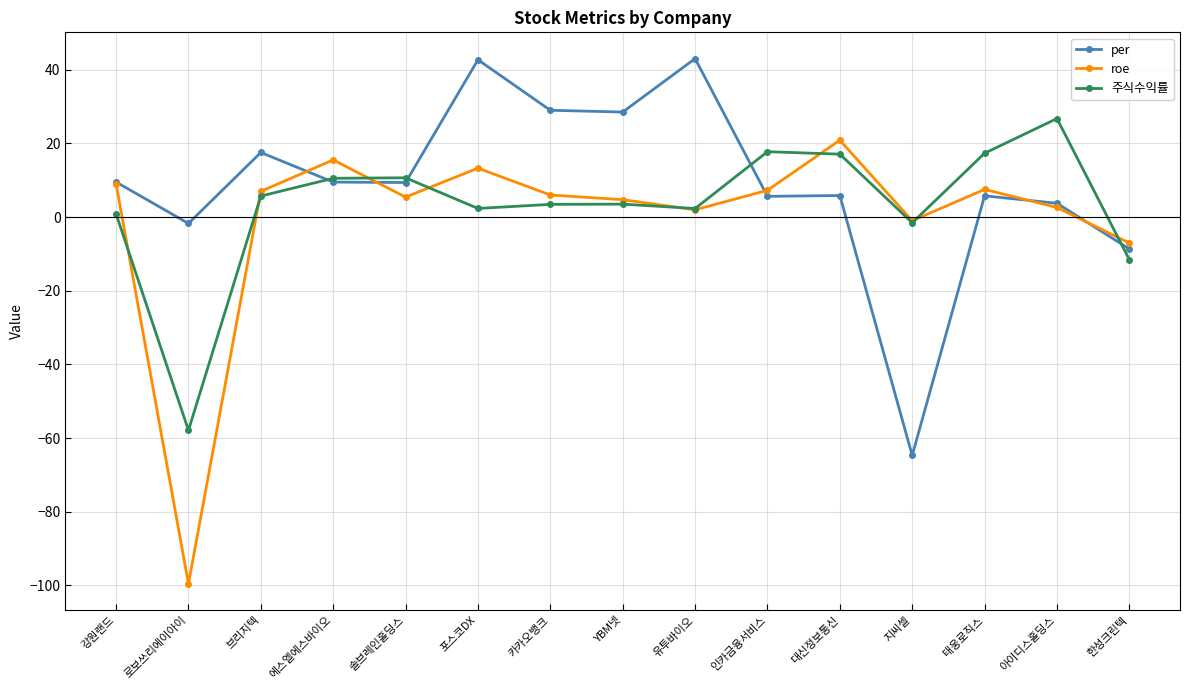

What are all the series names shown in the legend?

per, roe, 주식수익률